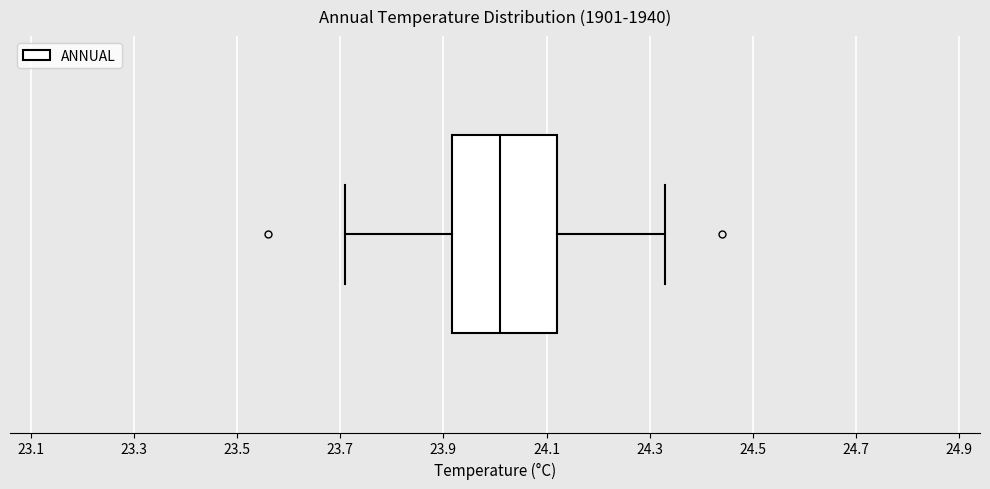

Transcribe this box plot: give where the median line is, the range the box spans, and where the two whiskers end, as read against the x-axis. The values are not printed on the chart, so give them approximately, as read against the axis.

median 24.02, box 23.92 to 24.12, whiskers 23.72 to 24.34